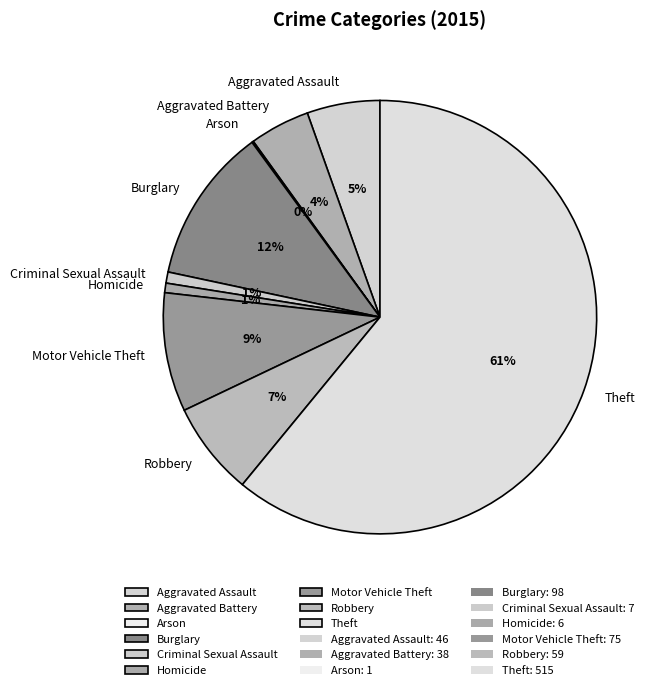

To the nearest percent, what is the combined percentage of Aggravated Assault and Burglary?

17%